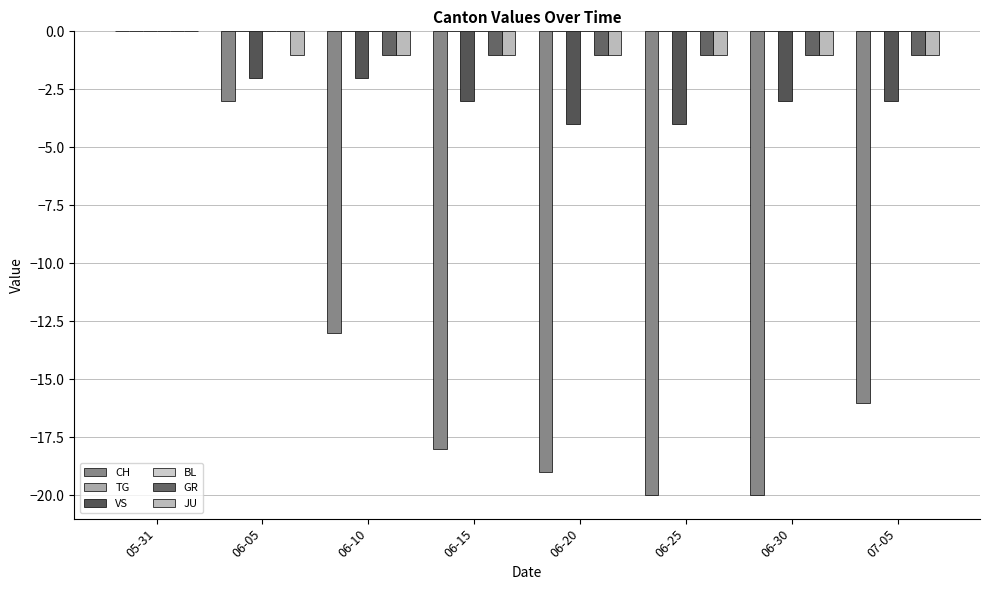

Rank the series by their maximum value, from lowest to highest.

CH, TG, VS, BL, GR, JU